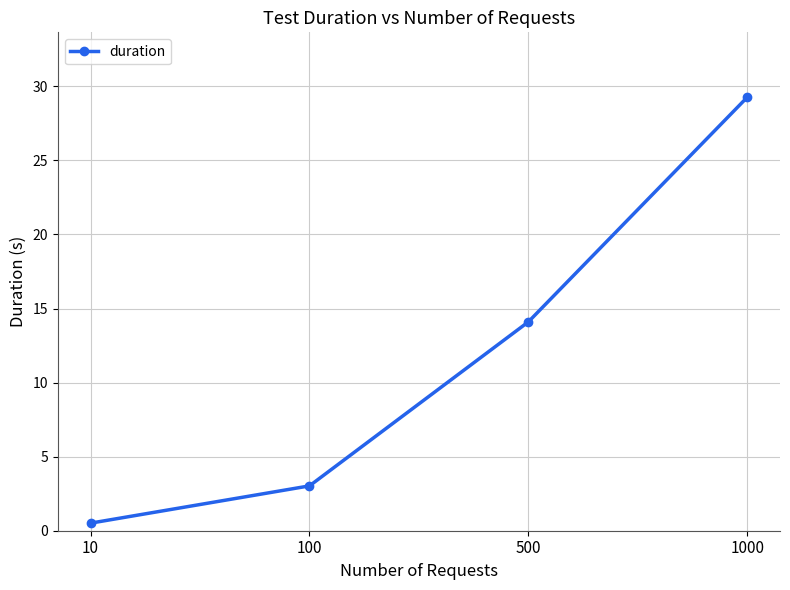

What is the value of the 3rd point from the left?

14.1